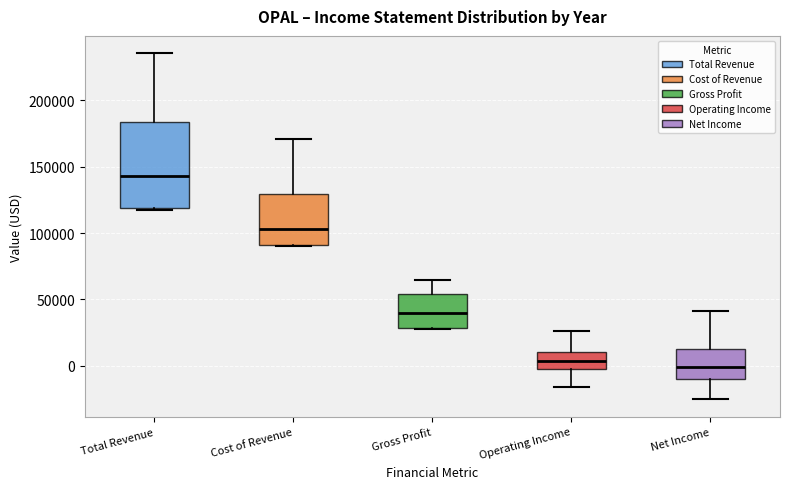

Which box's median line is the highest?

Total Revenue